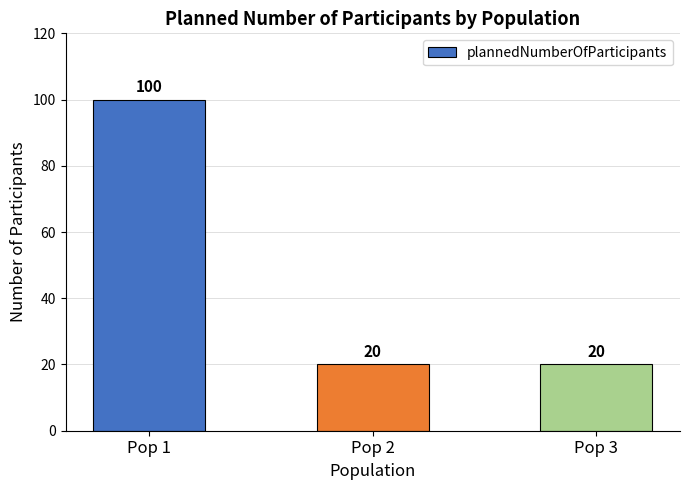

How many values are between 20 and 100?

3